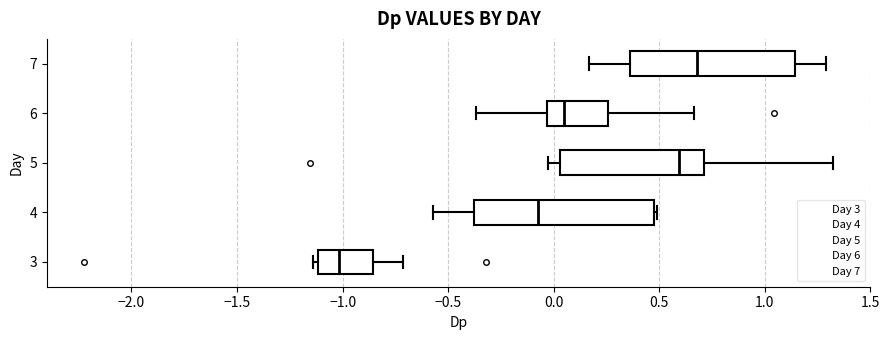

Which box's median line is the furthest to the right?

7